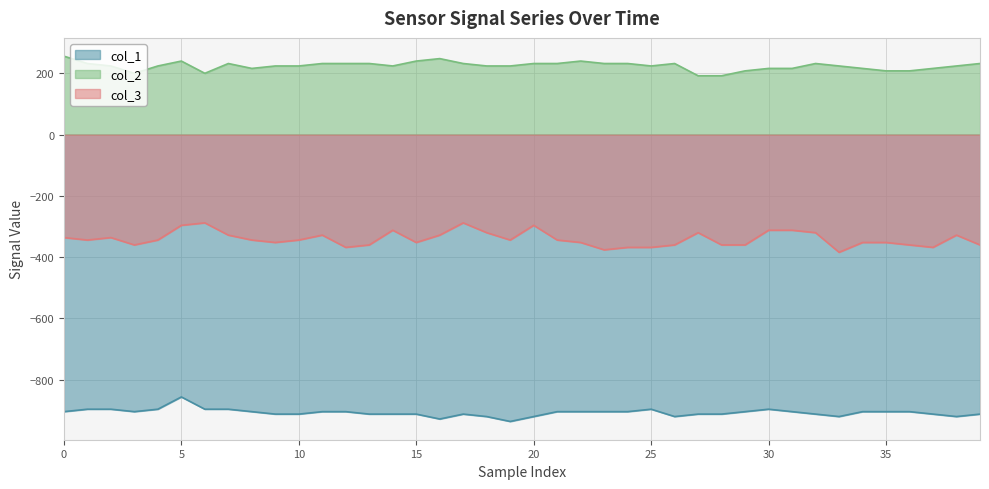

True or false: col_1 and col_2 cross at least once.

False